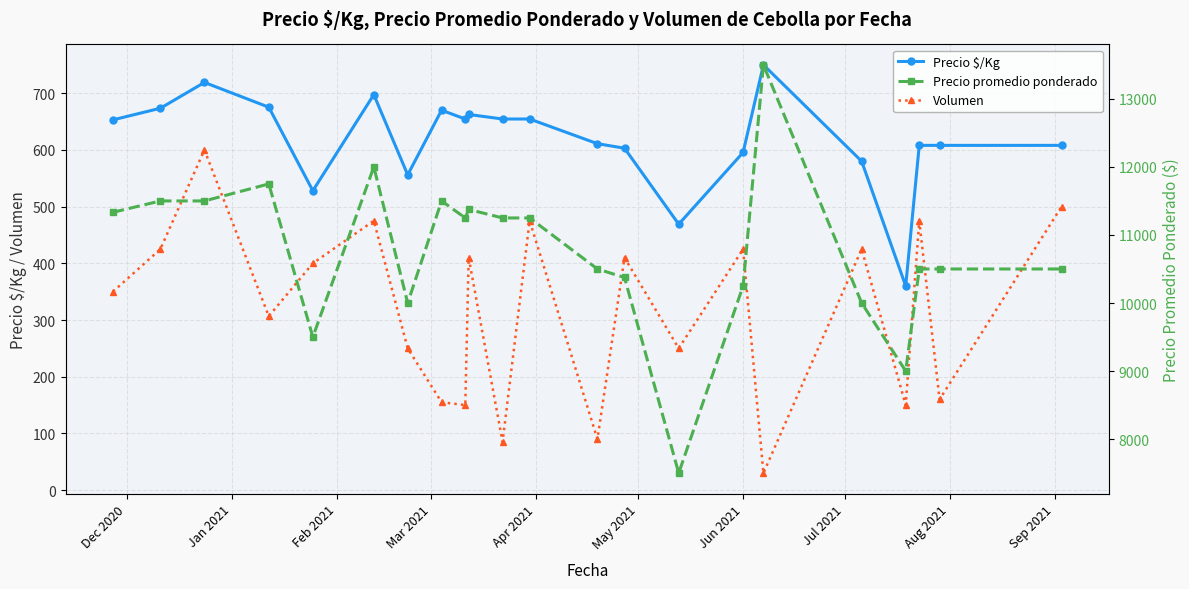

Reading left to right, extract all data points from this chart.

Precio $/Kg: 653.0	673.5	719.0	675.3	528.0	697.5	556.0	670.0	654.5	662.5	654.5	654.5	611.0	603.0	469.0	595.5	750.0	580.0	360.0	608.0	608.0	608.0
Volumen: 350.0	425.0	600.0	306.7	400.0	475.0	250.0	155.0	150.0	410.0	85.0	475.0	90.0	410.0	250.0	425.0	30.0	425.0	150.0	475.0	160.0	500.0
Precio promedio ponderado: 11333.3	11500.0	11500.0	11750.0	9500.0	12000.0	10000.0	11500.0	11250.0	11375.0	11250.0	11250.0	10500.0	10375.0	7500.0	10250.0	13500.0	10000.0	9000.0	10500.0	10500.0	10500.0